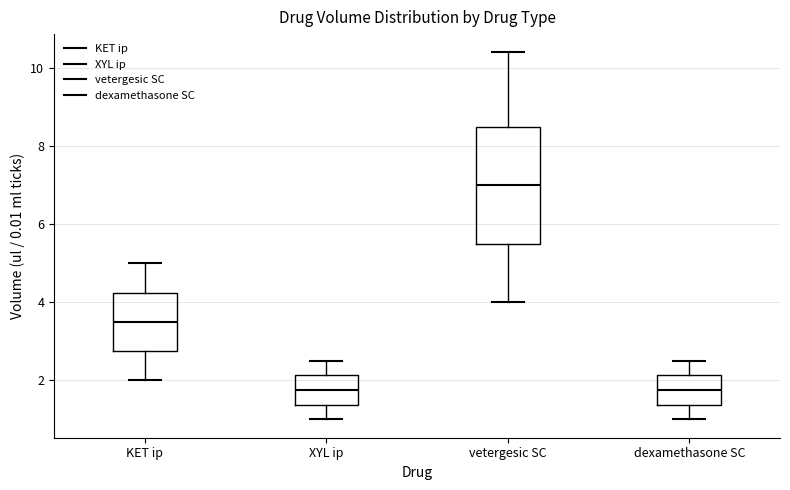

Reading left to right, transcribe this box plot: for each box, give where its median line is, the range the box spans, and where its two whiskers end, as read against the y-axis. The values are not printed on the chart, so give them approximately, as read against the axis.

KET ip: median 3.6, box 2.8 to 4.2, whiskers 2.0 to 5.0
XYL ip: median 1.8, box 1.4 to 2.2, whiskers 1.0 to 2.6
vetergesic SC: median 7.0, box 5.6 to 8.6, whiskers 4.0 to 10.4
dexamethasone SC: median 1.8, box 1.4 to 2.2, whiskers 1.0 to 2.6